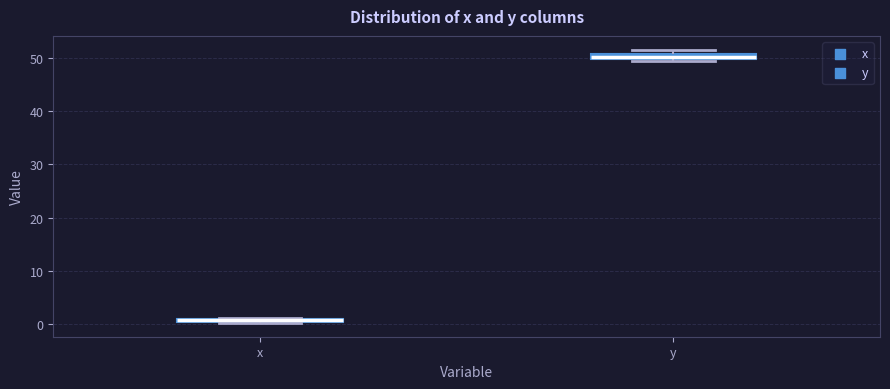

Where is the upper edge of the box for y on the y-axis? The values are not printed on the chart, so give them approximately, as read against the axis.

51